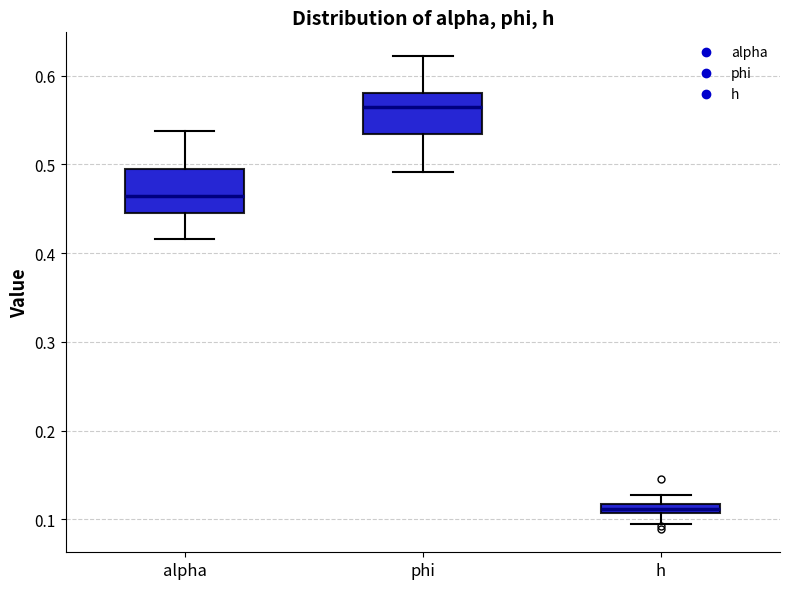

Where is the lower edge of the box for h on the y-axis? The values are not printed on the chart, so give them approximately, as read against the axis.

0.11